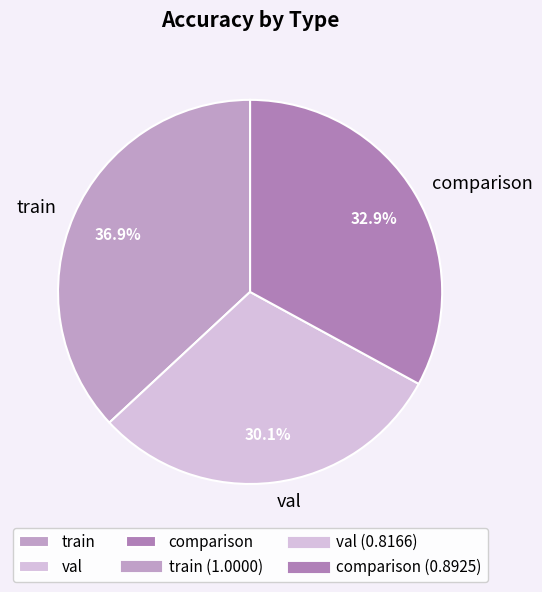

True or false: val accounts for 30% of the total.

True